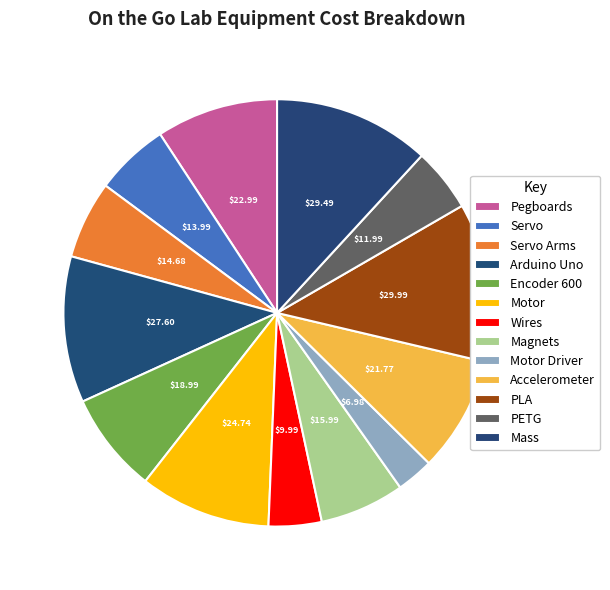

Which slice is the smallest?

Motor Driver